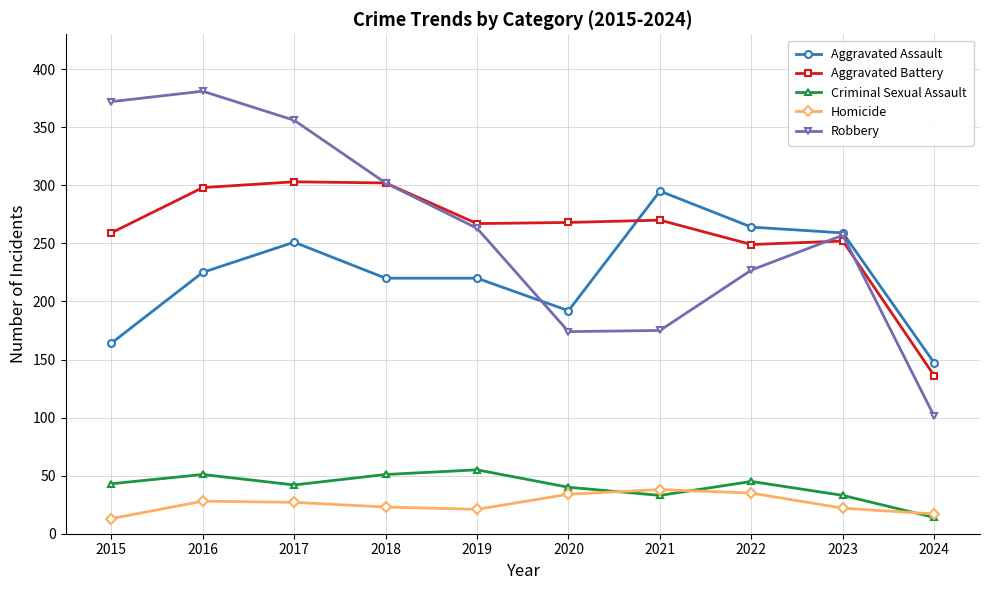

How many lines are shown in the chart?

5